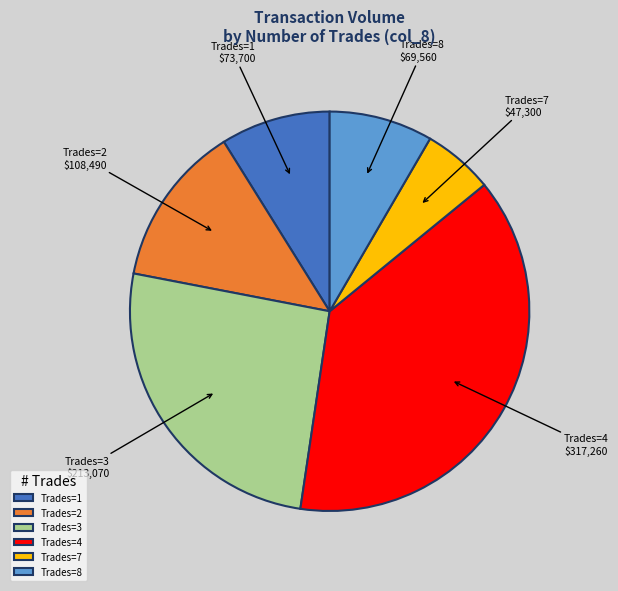

Combined, do Trades=1 and Trades=3 account for over 50%?

No